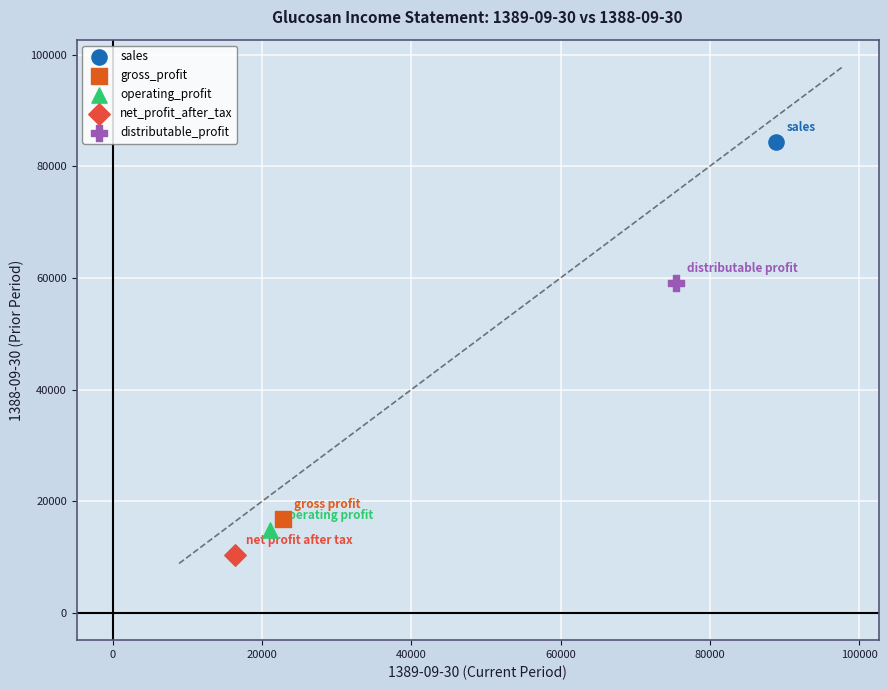

What are all the series names shown in the legend?

sales, gross_profit, operating_profit, net_profit_after_tax, distributable_profit